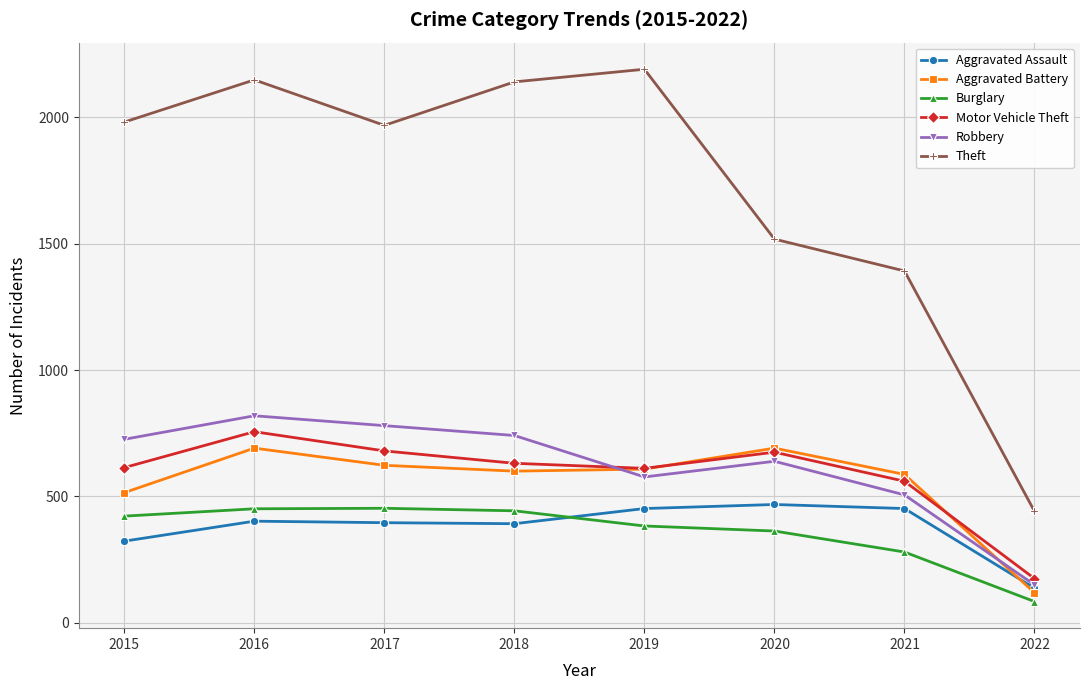

True or false: Motor Vehicle Theft has more than 2 interior local peaks.

False